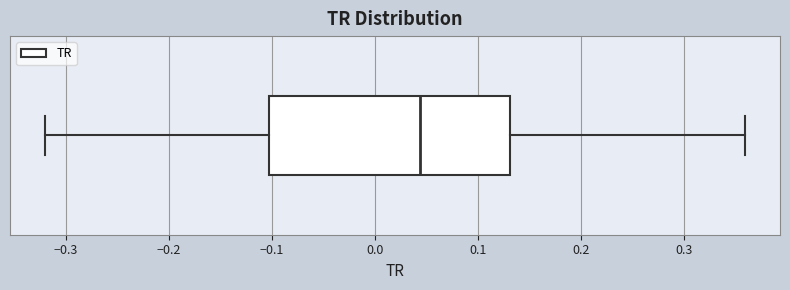

Read this box plot against the x-axis: the position of the median line, the range covered by the box, and the ends of both whiskers. The values are not printed on the chart, so give them approximately, as read against the axis.

median 0.04, box -0.10 to 0.13, whiskers -0.32 to 0.36